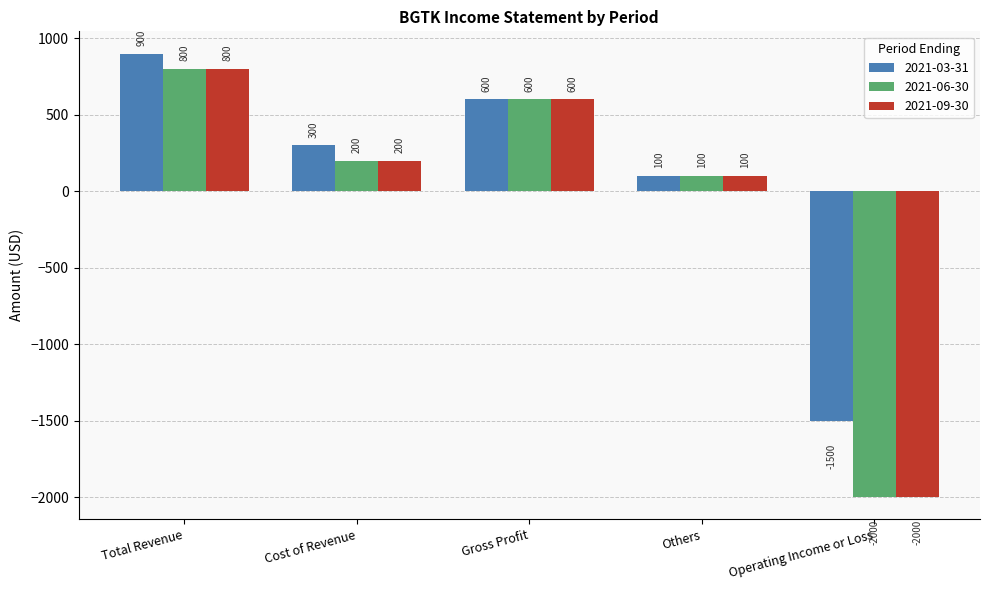

How many series are shown in this chart?

3